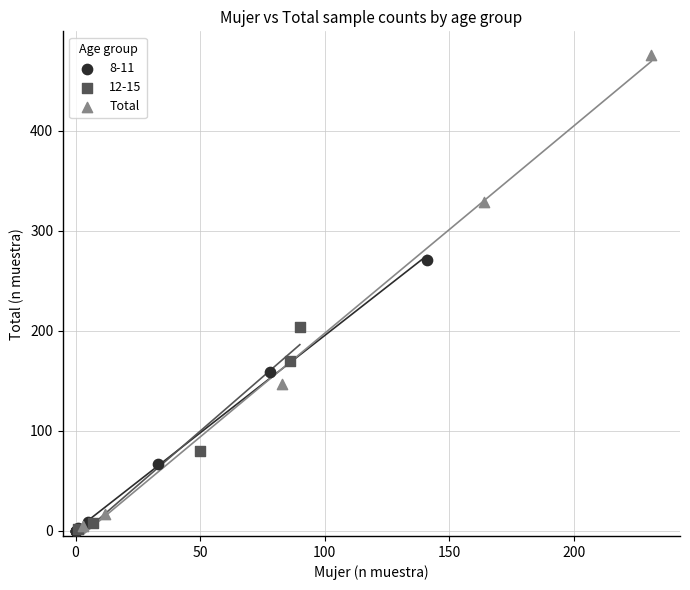

Which series has the widest spread of Y values?

Total